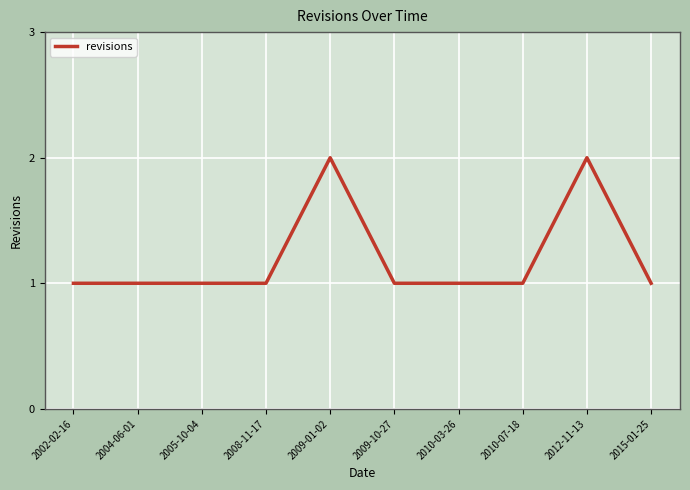

Which has a higher value, 2012-11-13 or 2015-01-25?

2012-11-13